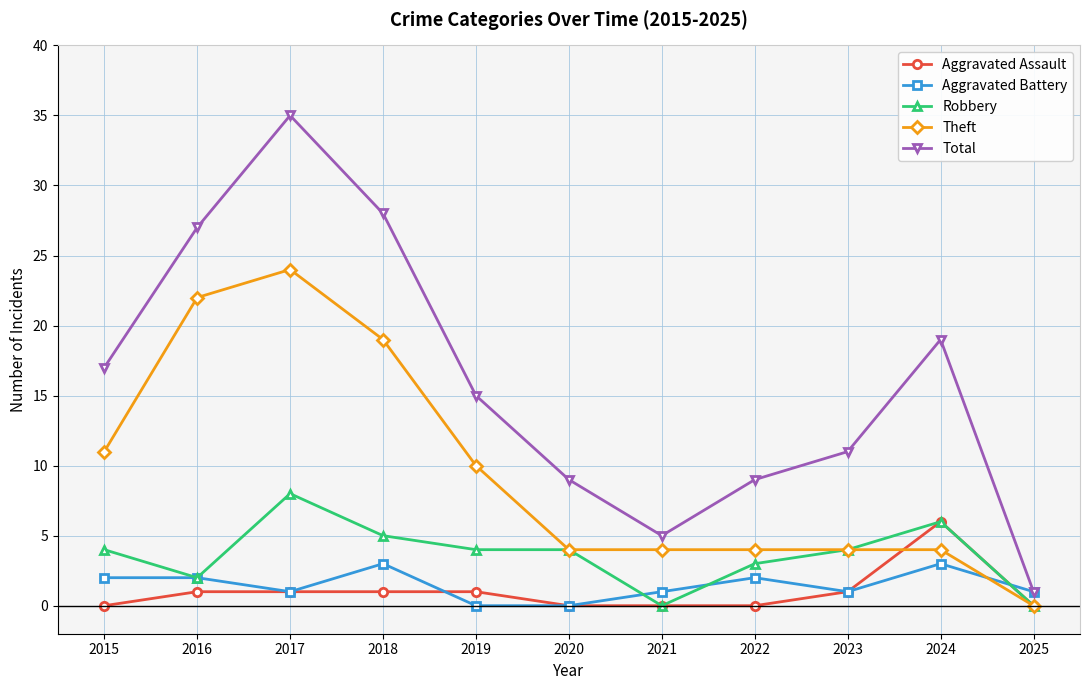

What is the spread (max minus min) of values at 2017?

34